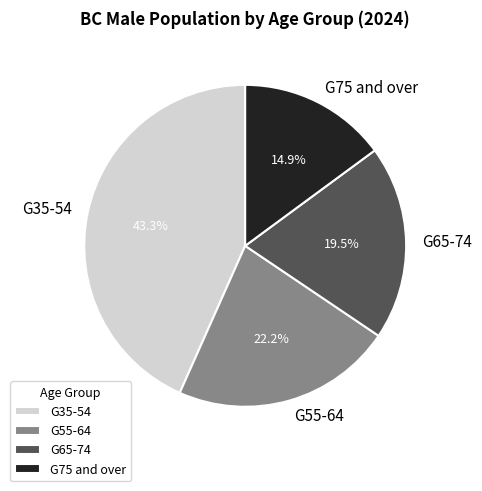

Count the number of slices in the pie.

4